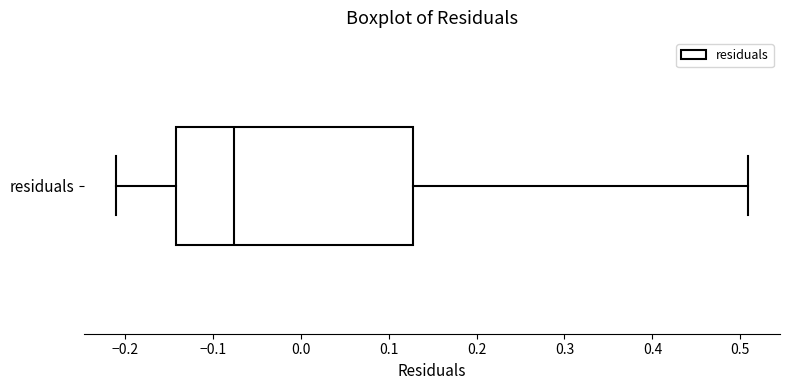

Transcribe this box plot: give where the median line is, the range the box spans, and where the two whiskers end, as read against the x-axis. The values are not printed on the chart, so give them approximately, as read against the axis.

median -0.08, box -0.14 to 0.13, whiskers -0.21 to 0.51